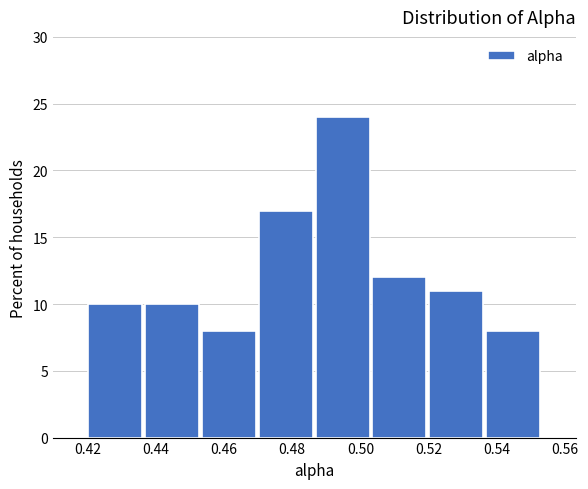

How tall is the bar that spans 0.436 to 0.454 on the x-axis? Neither the bar edges nor the heights are printed on the chart, so give them approximately, as read against the axes.

10